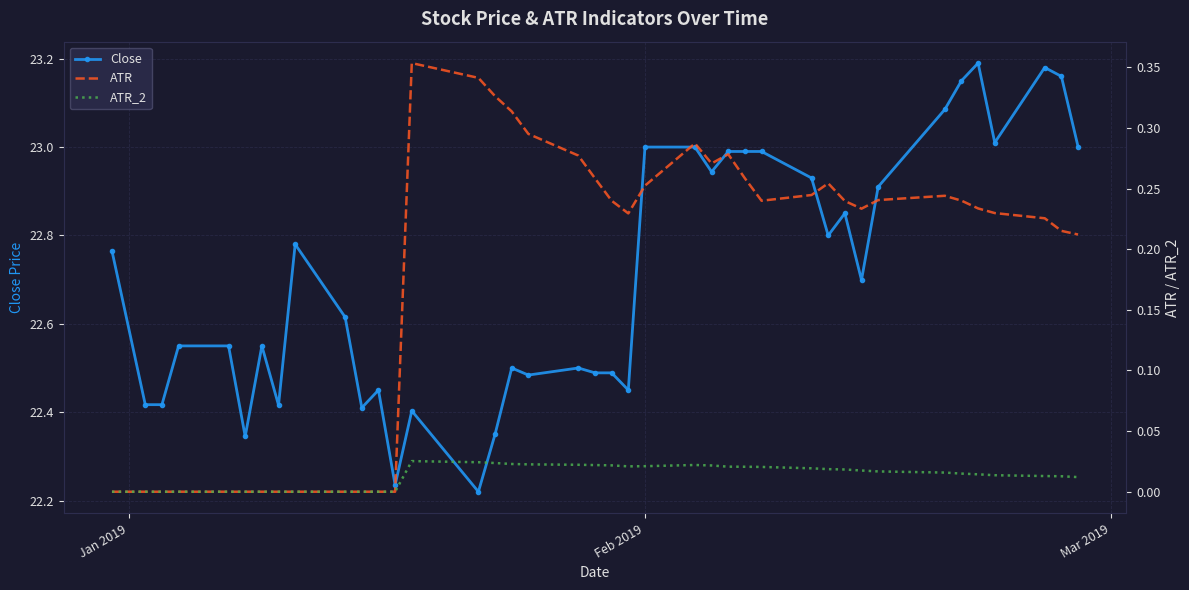

What is the value of the Close point at the 25th from the left?

22.9